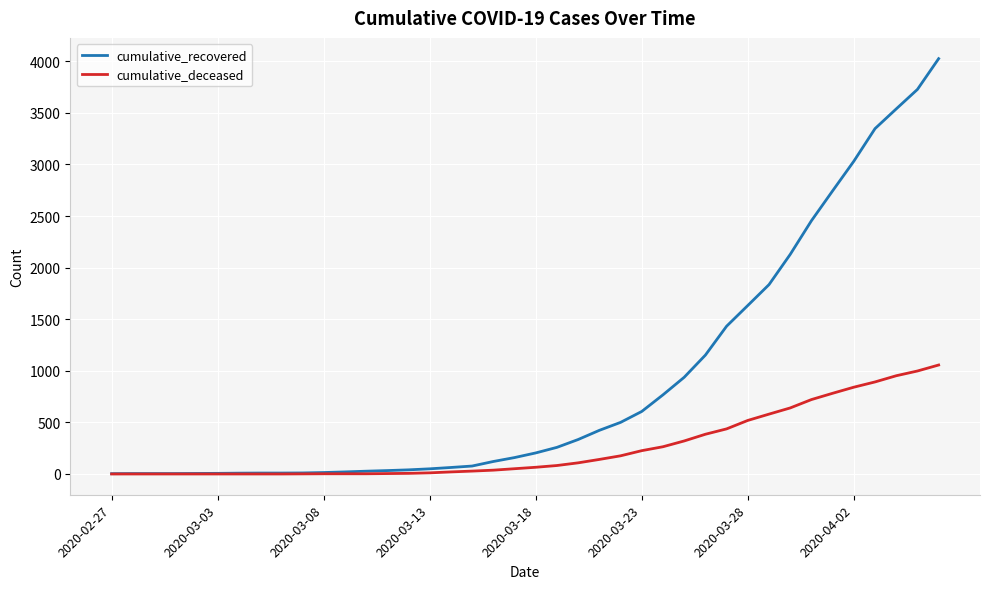

What is the greatest value displayed?

4025